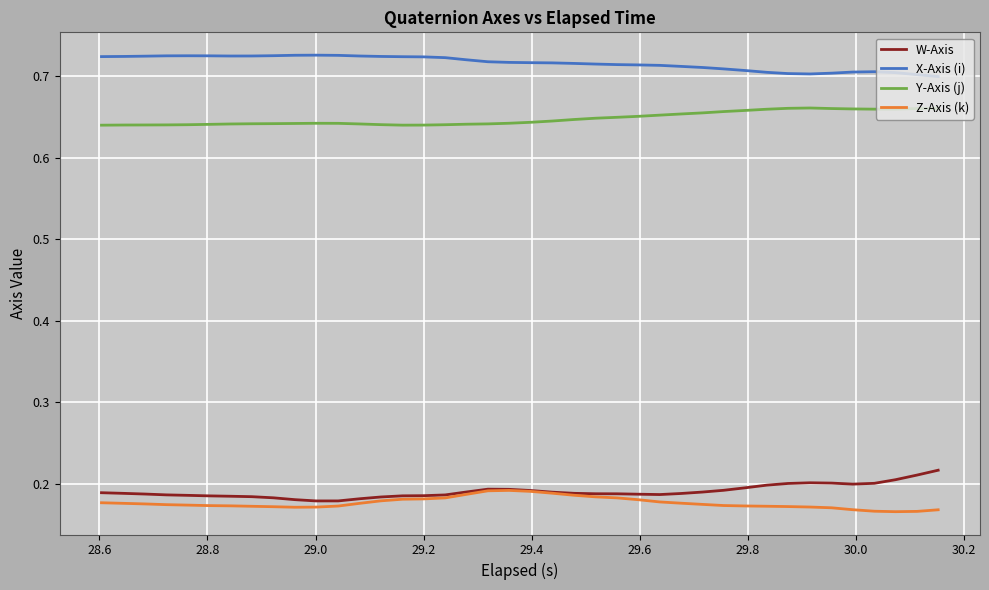

Rank the series by their maximum value, from highest to lowest.

X-Axis (i), Y-Axis (j), W-Axis, Z-Axis (k)